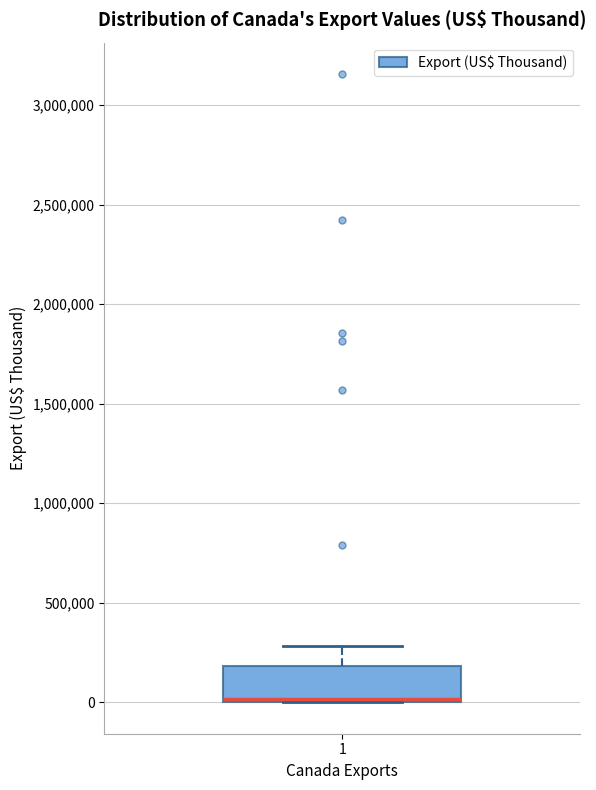

Read this box plot against the y-axis: the position of the median line, the range covered by the box, and the ends of both whiskers. The values are not printed on the chart, so give them approximately, as read against the axis.

median 0 (just above the box's lower edge), box 0 to 200000, whiskers 0 to 300000